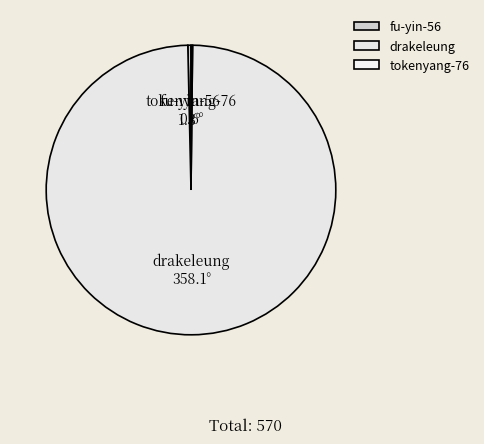

Is fu-yin-56 the majority of the pie?

No